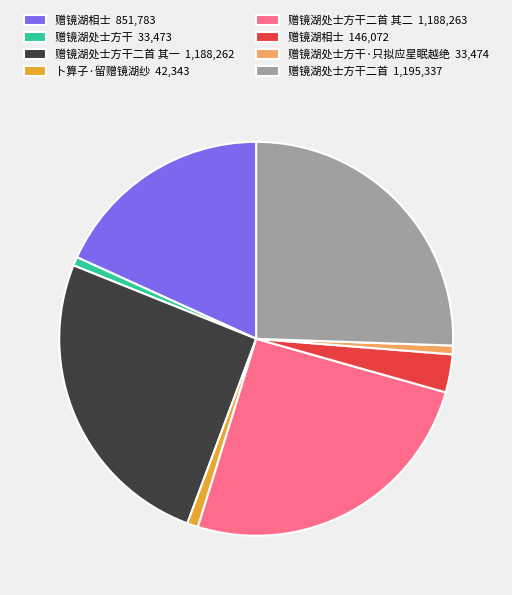

Does any single category account for the majority?

No